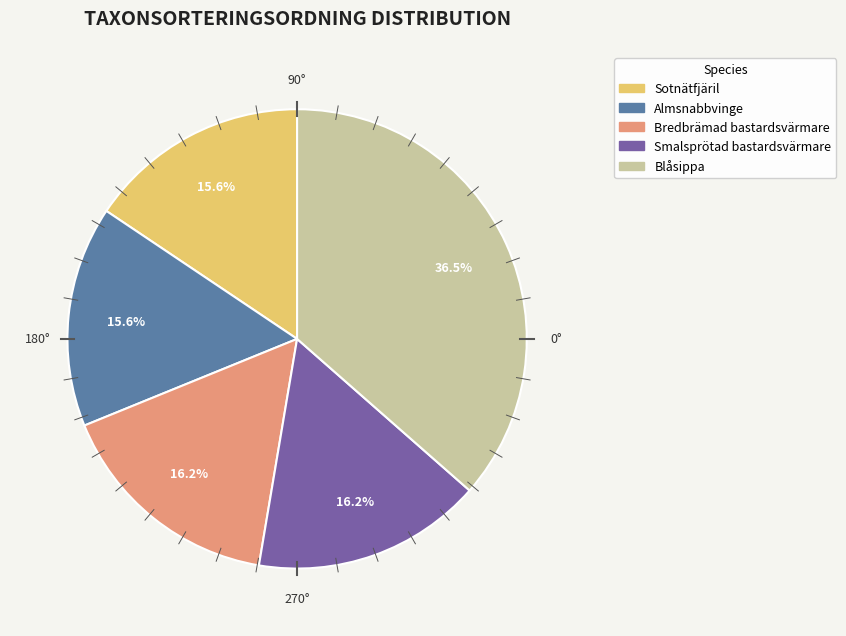

To the nearest percent, what is the combined percentage of Blåsippa and Sotnätfjäril?

52%